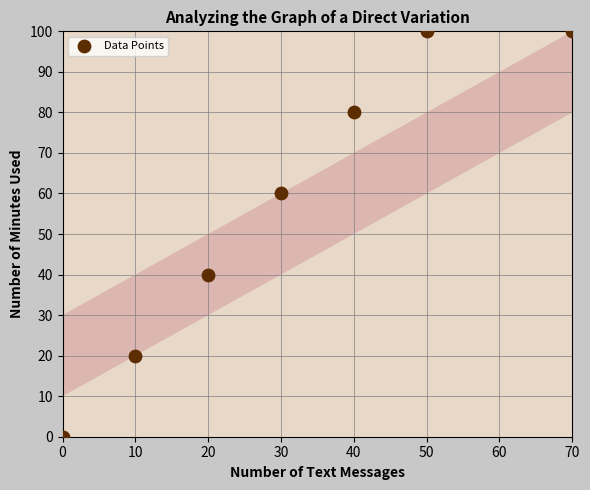

What is the range of X values (max minus min)?

70